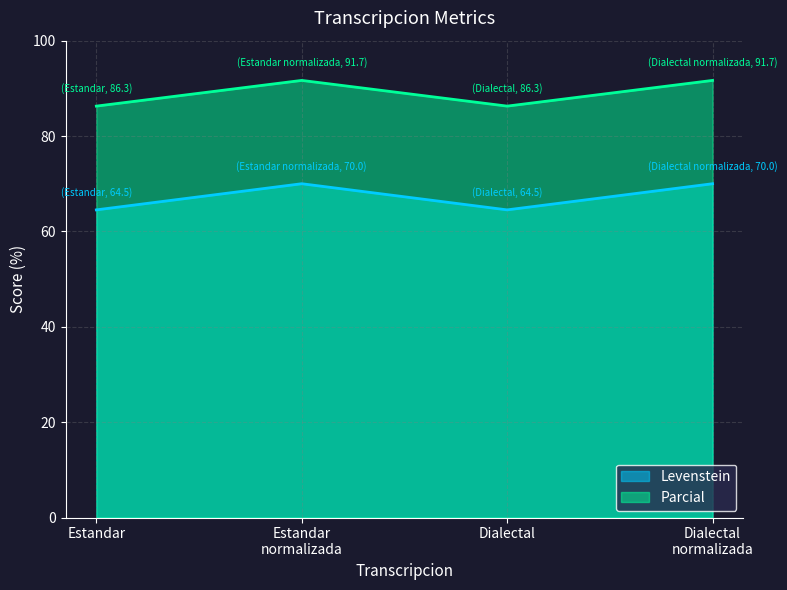

Where is Parcial nearest to the value 88?

Estandar